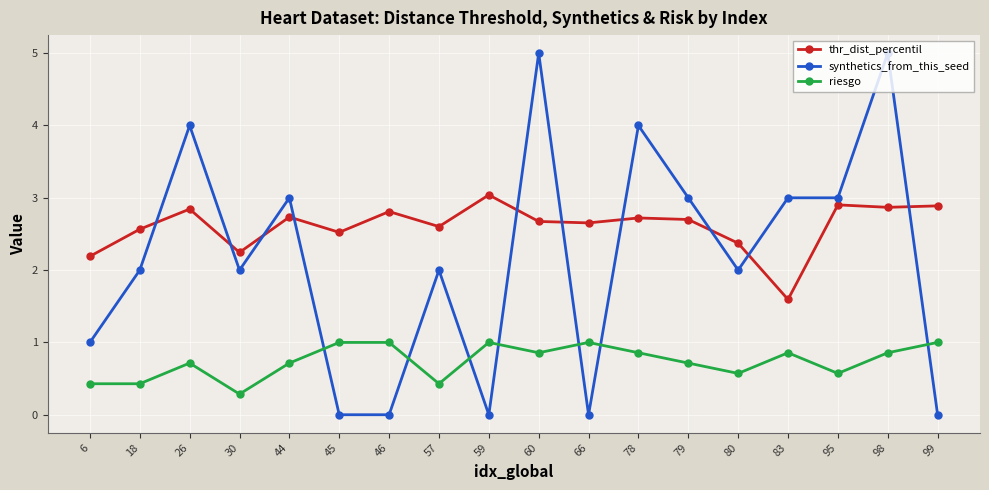

Count the synthetics_from_this_seed values in the range 0 to 3.

14